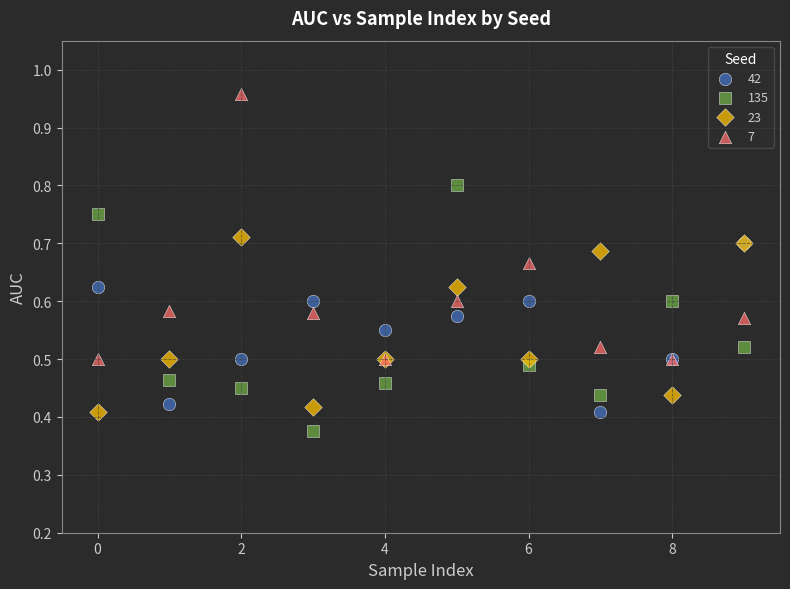

Which series contains the lowest Y value?

135